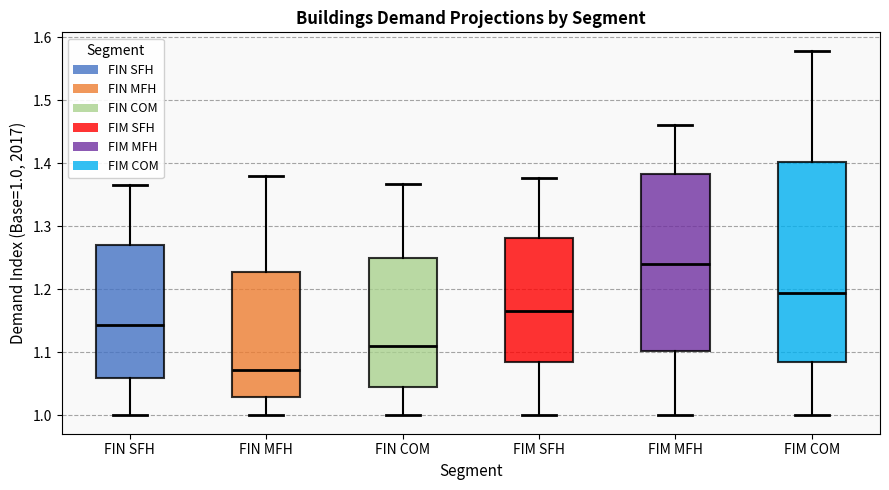

Reading left to right, transcribe this box plot: for each box, give where its median line is, the range the box spans, and where its two whiskers end, as read against the y-axis. The values are not printed on the chart, so give them approximately, as read against the axis.

FIN SFH: median 1.14, box 1.06 to 1.27, whiskers 1.00 to 1.37
FIN MFH: median 1.07, box 1.03 to 1.23, whiskers 1.00 to 1.38
FIN COM: median 1.11, box 1.05 to 1.25, whiskers 1.00 to 1.37
FIM SFH: median 1.17, box 1.09 to 1.28, whiskers 1.00 to 1.38
FIM MFH: median 1.24, box 1.10 to 1.38, whiskers 1.00 to 1.46
FIM COM: median 1.19, box 1.09 to 1.40, whiskers 1.00 to 1.58